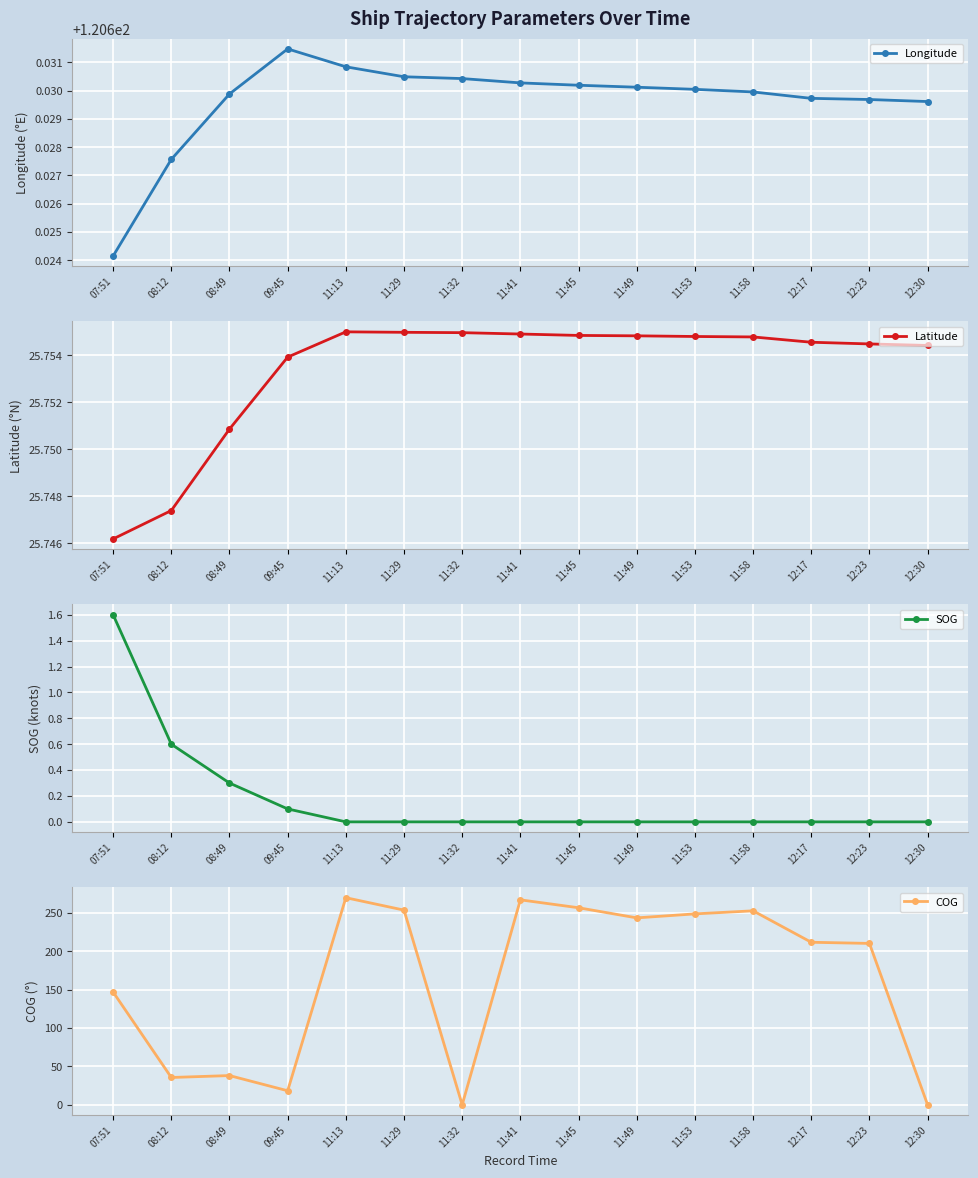

The Longitude series shows 120.6 at 12:30. True or false?

True